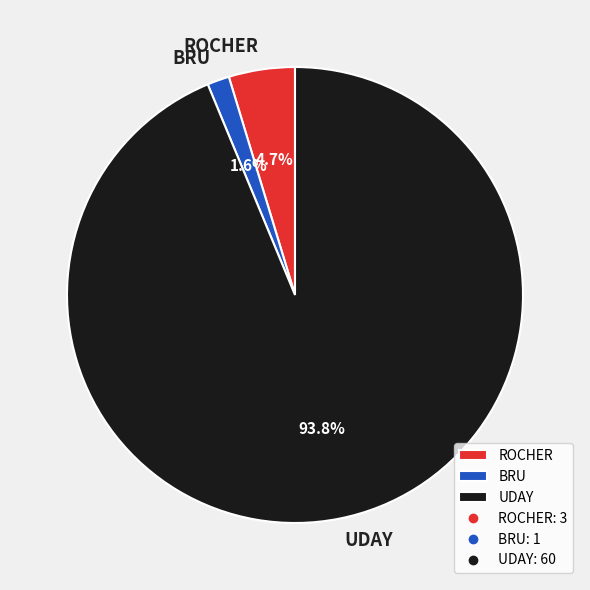

Approximately how many times larger is the value at BRU compared to ROCHER?

0.3